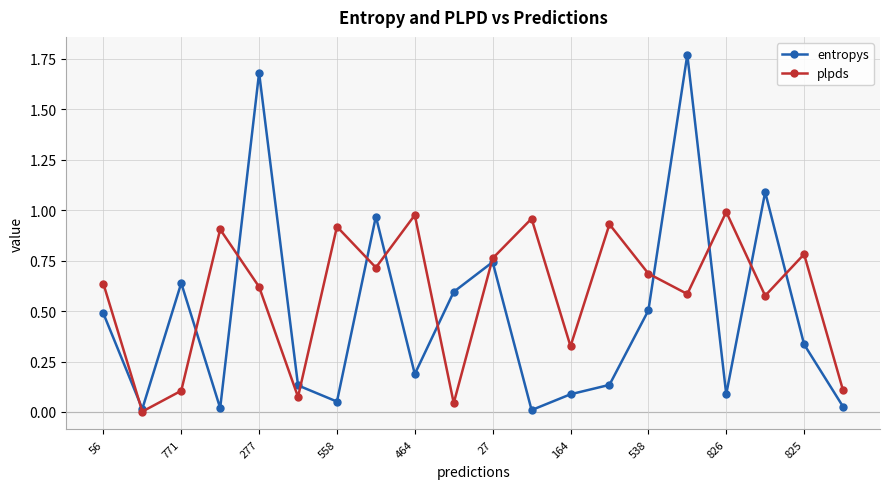

Which series has the largest range (max minus min)?

entropys